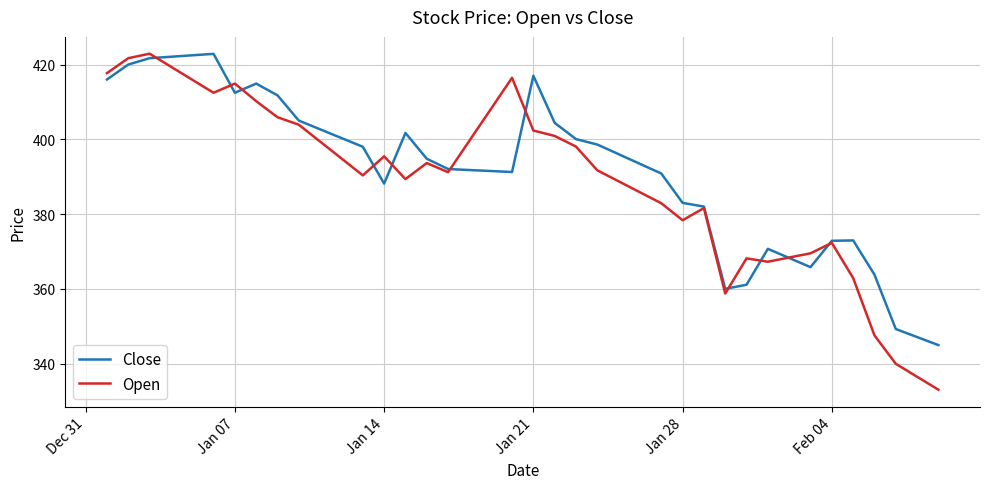

What is the greatest value displayed?

422.9